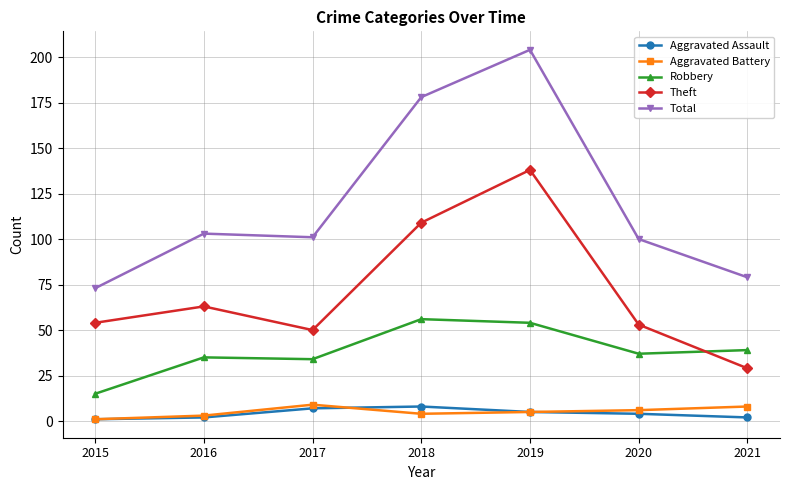

At which category is the sum across all series the highest?

2019